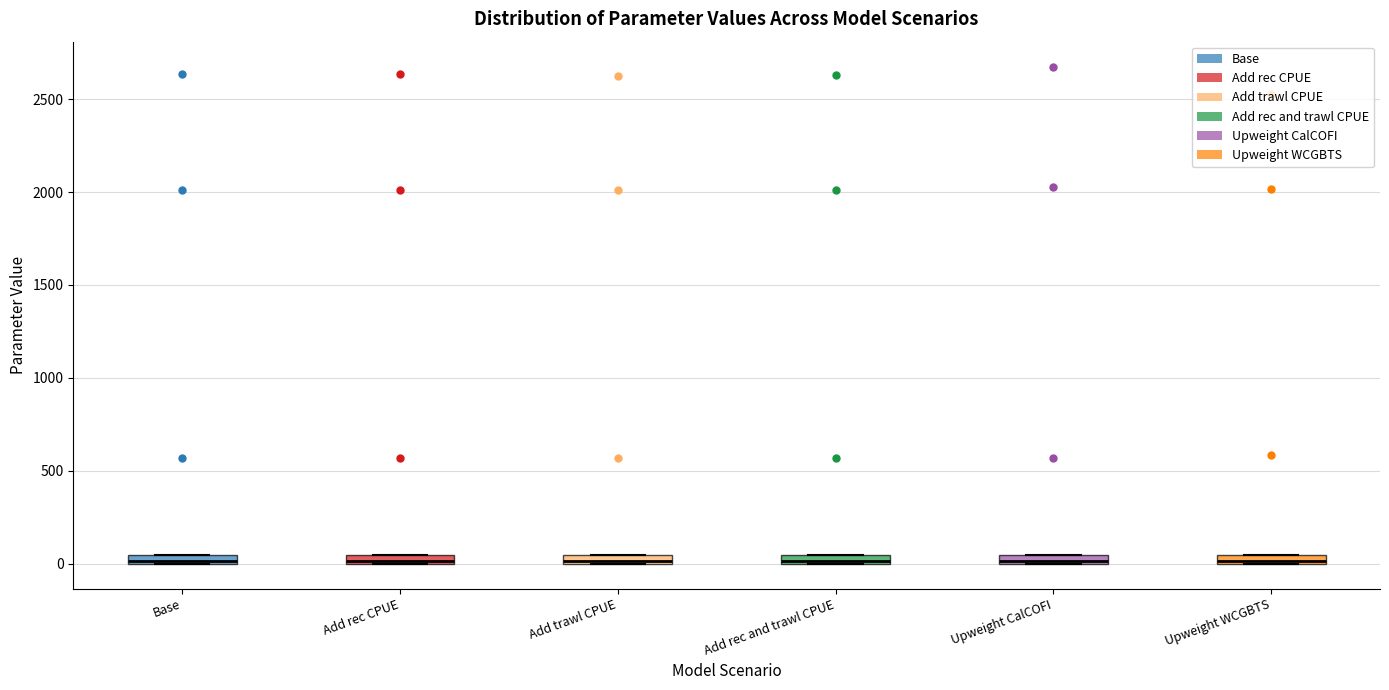

Where is the lower edge of the box for Upweight WCGBTS on the y-axis? The values are not printed on the chart, so give them approximately, as read against the axis.

0